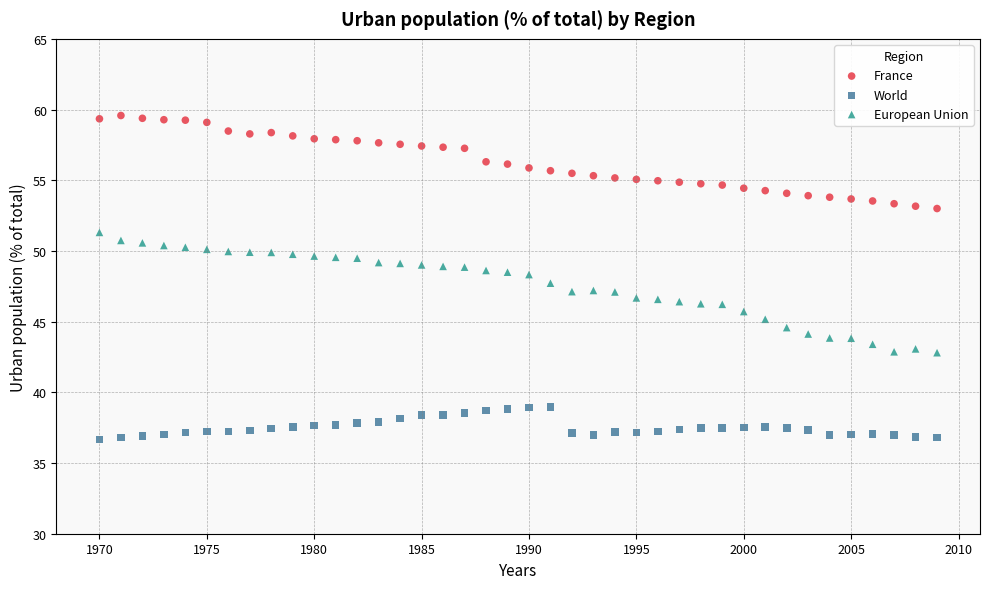

What is the X range (max minus min) for the scatter plot?

39.0